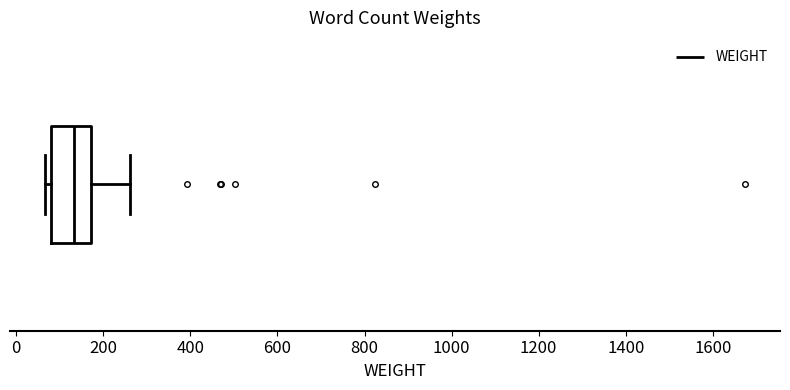

Read this box plot against the x-axis: the position of the median line, the range covered by the box, and the ends of both whiskers. The values are not printed on the chart, so give them approximately, as read against the axis.

median 140, box 80 to 180, whiskers 60 to 260